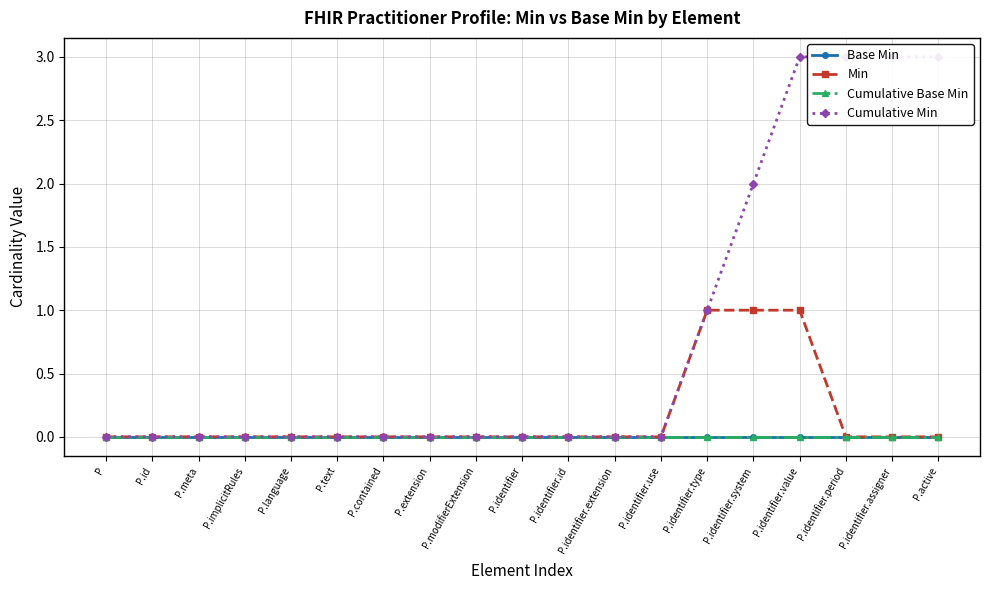

Between P.modifierExtension and P.identifier.use, which series saw the biggest shift?

Base Min